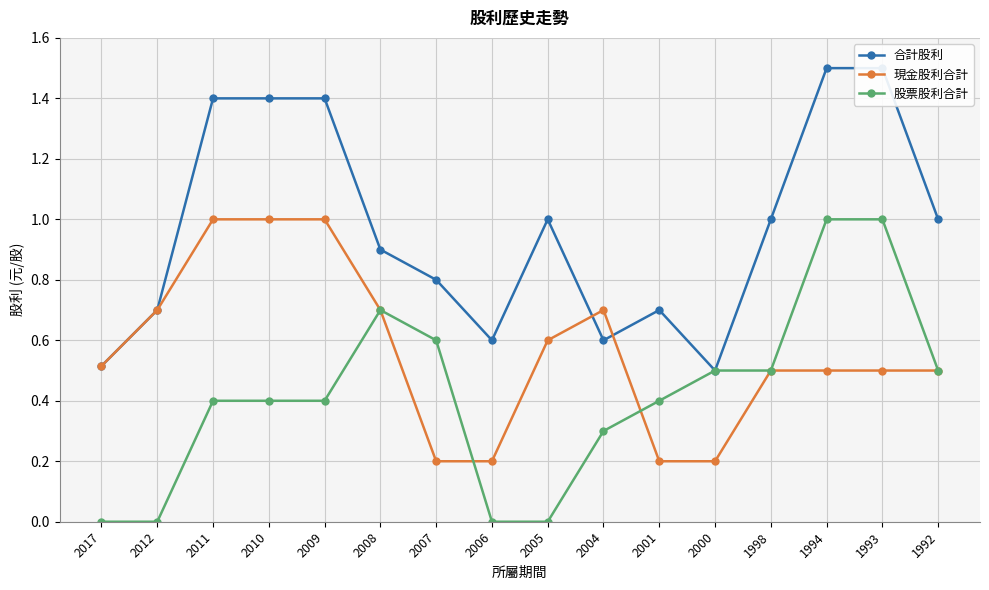

Reading right to left, what are all the values shown in this chart?

合計股利: 1992=1.0	1993=1.5	1994=1.5	1998=1.0	2000=0.5	2001=0.7	2004=0.6	2005=1.0	2006=0.6	2007=0.8	2008=0.9	2009=1.4	2010=1.4	2011=1.4	2012=0.7	2017=0.5
現金股利合計: 1992=0.5	1993=0.5	1994=0.5	1998=0.5	2000=0.2	2001=0.2	2004=0.7	2005=0.6	2006=0.2	2007=0.2	2008=0.7	2009=1.0	2010=1.0	2011=1.0	2012=0.7	2017=0.5
股票股利合計: 1992=0.5	1993=1.0	1994=1.0	1998=0.5	2000=0.5	2001=0.4	2004=0.3	2005=0.0	2006=0.0	2007=0.6	2008=0.7	2009=0.4	2010=0.4	2011=0.4	2012=0.0	2017=0.0